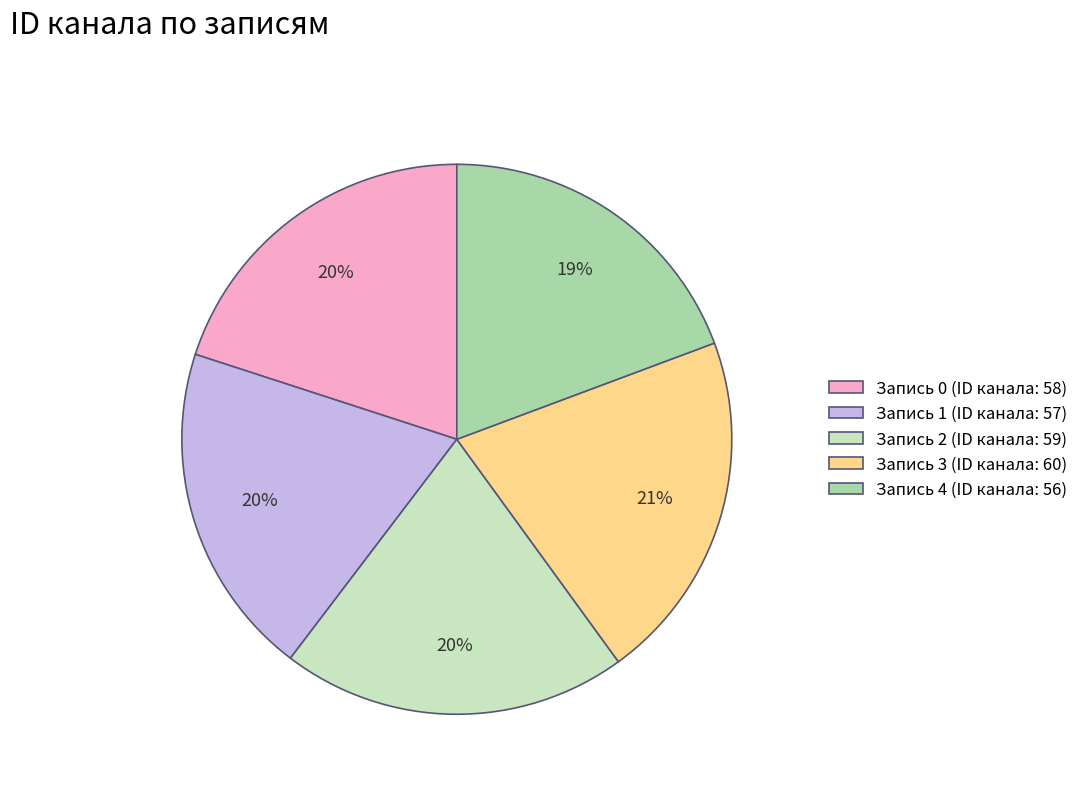

Is it true that Запись 3 (ID канала: 60) is 21% of the pie?

True